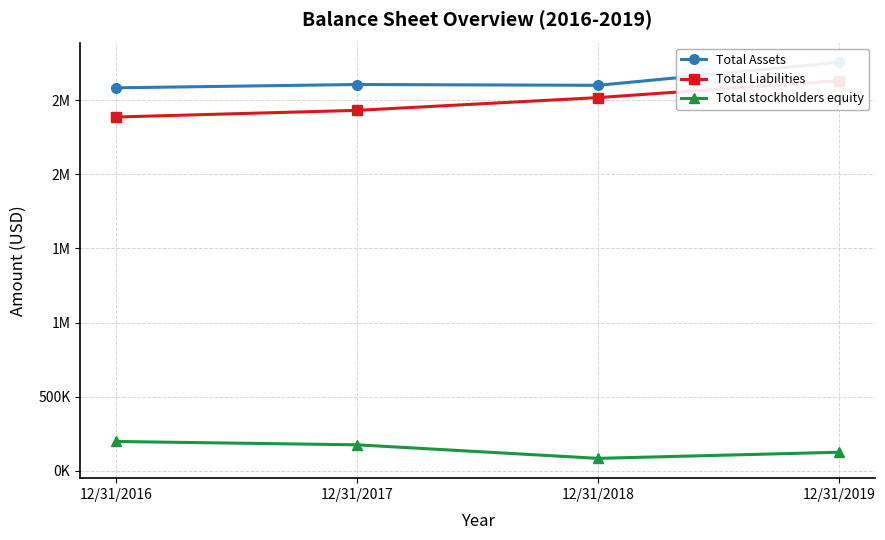

List the series in order of their peak value, lowest first.

Total stockholders equity, Total Liabilities, Total Assets